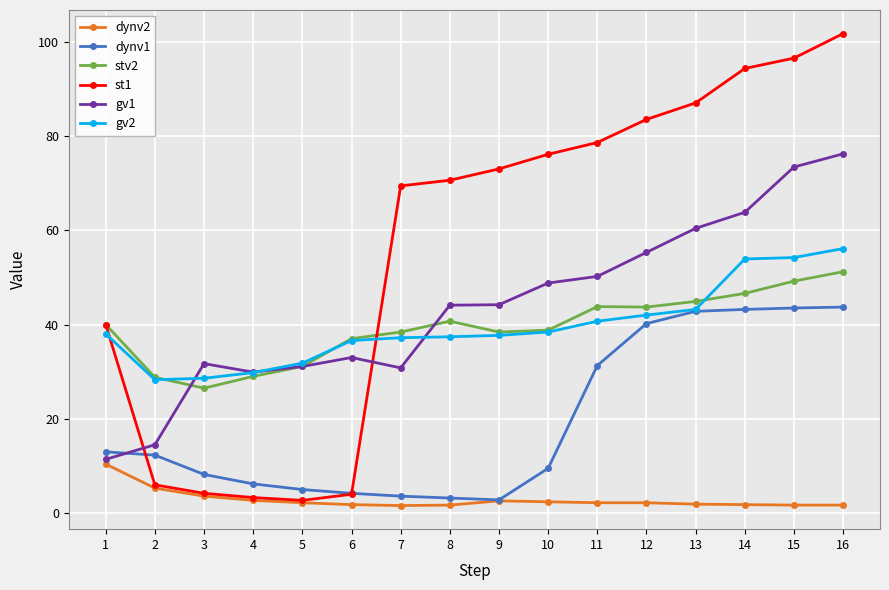

How many data points in dynv1 are less than 12?

8